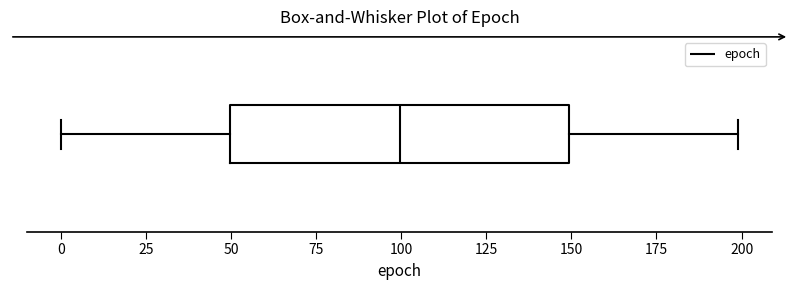

Read this box plot against the x-axis: the position of the median line, the range covered by the box, and the ends of both whiskers. The values are not printed on the chart, so give them approximately, as read against the axis.

median 100, box 50 to 150, whiskers 0 to 200